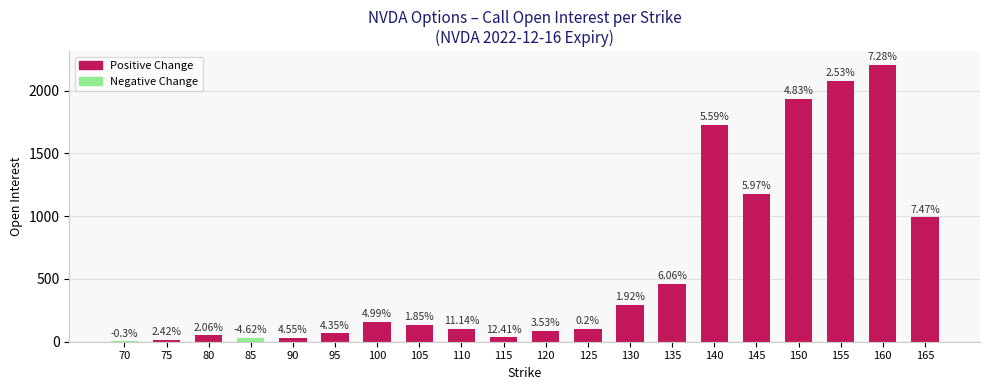

What is the average value?

584